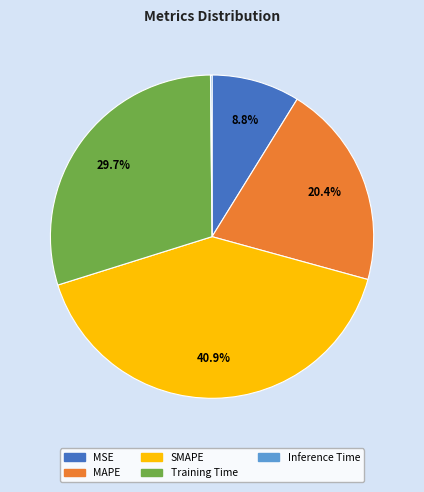

To the nearest percent, what portion does MAPE represent?

20%